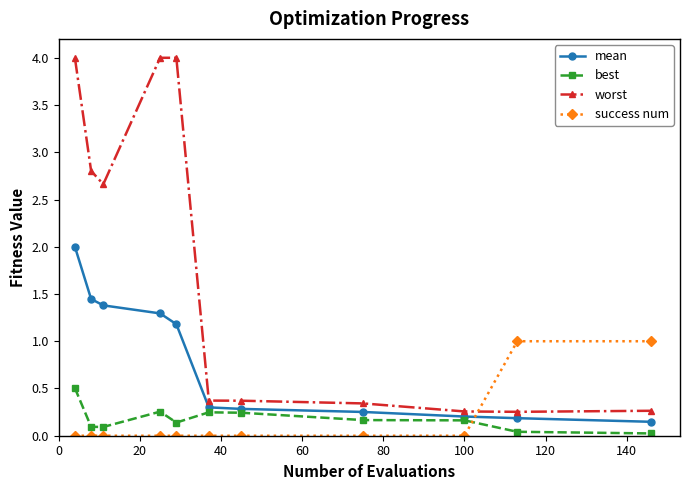

Which series has the largest range (max minus min)?

worst